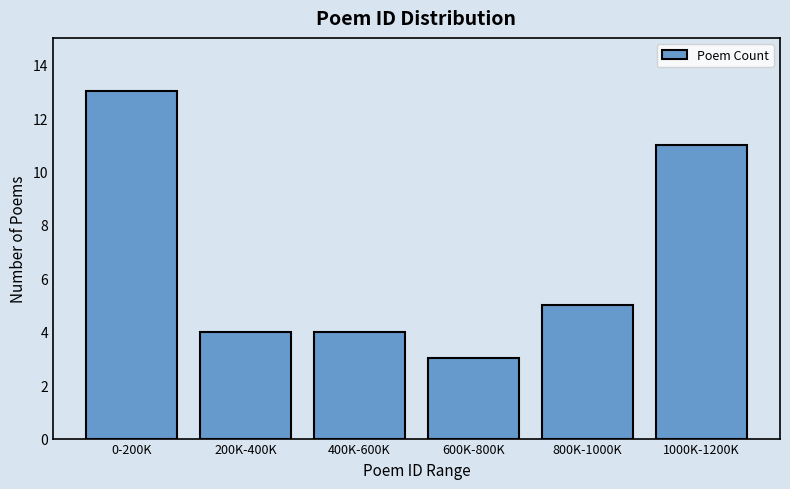

Reading right to left, transcribe all the data shown in this chart.

11	5	3	4	4	13